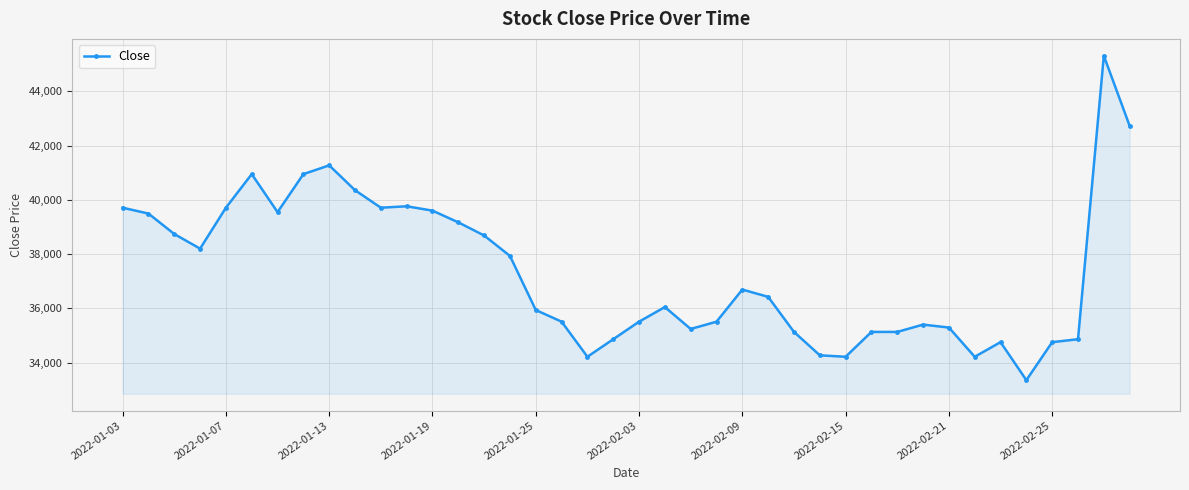

What is the value of the 33rd point from the left?

35296